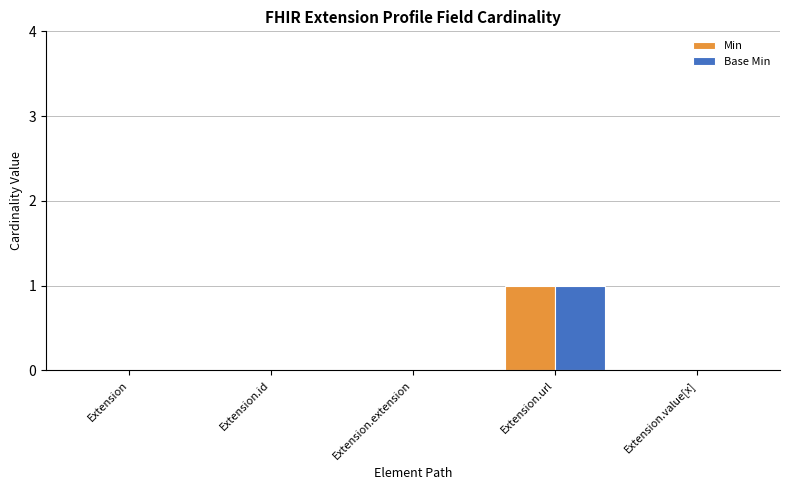

At which category is the sum across all series the highest?

Extension.url